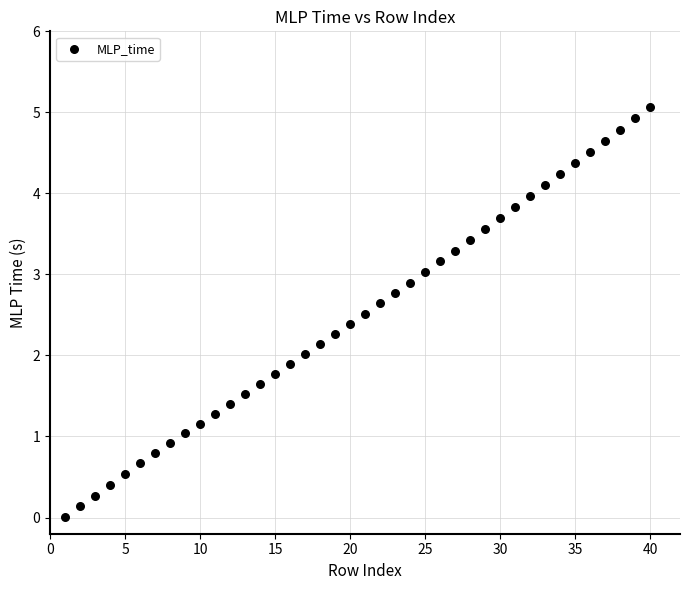

What is the range of Y values (max minus min)?

5.1